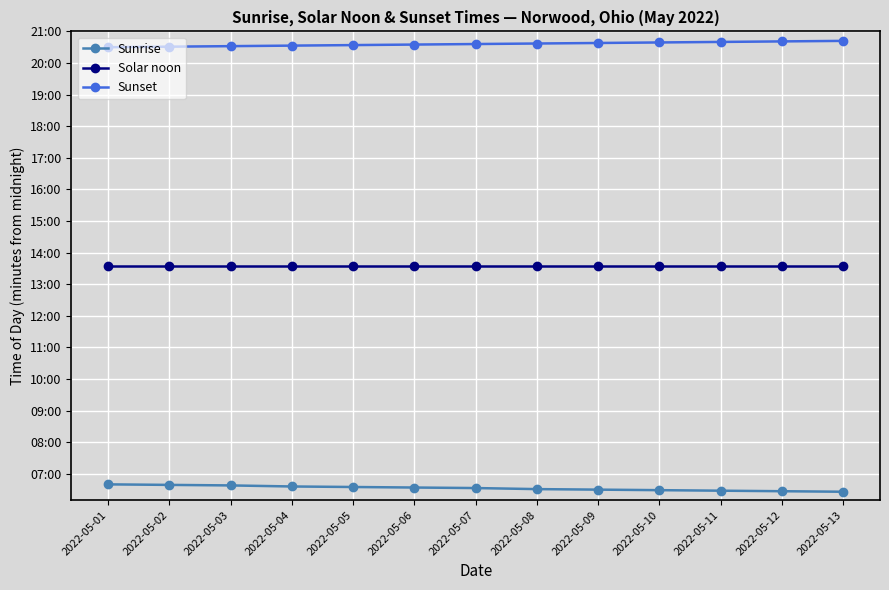

Is it true that Sunset equals 1240 at 2022-05-11?

True